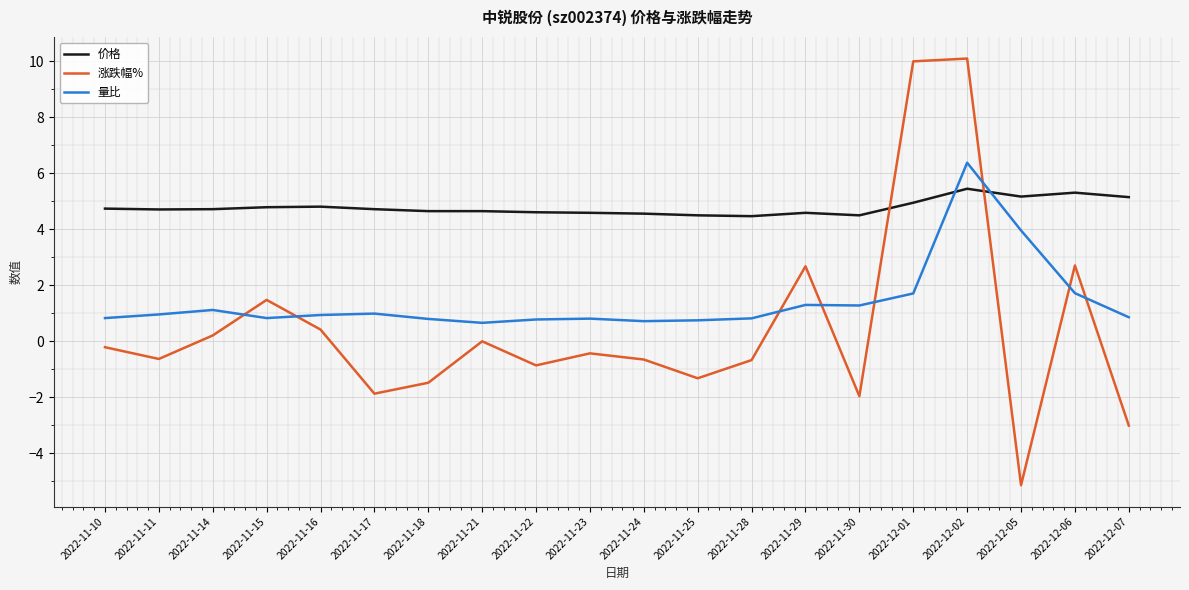

What is the highest value of the 量比 series?

6.4